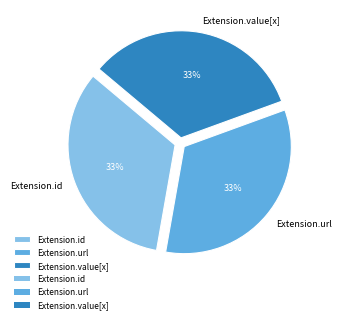

The Extension.url slice represents 43% of the pie. True or false?

False